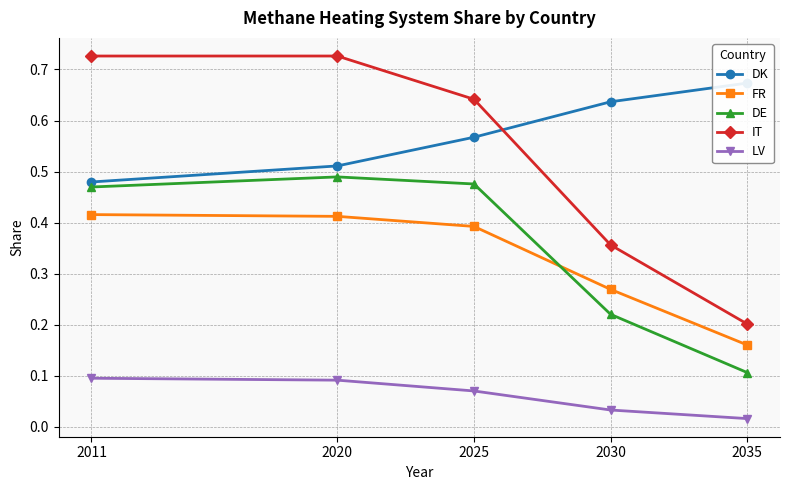

True or false: DK has a value of 0.6 at 2025.

True